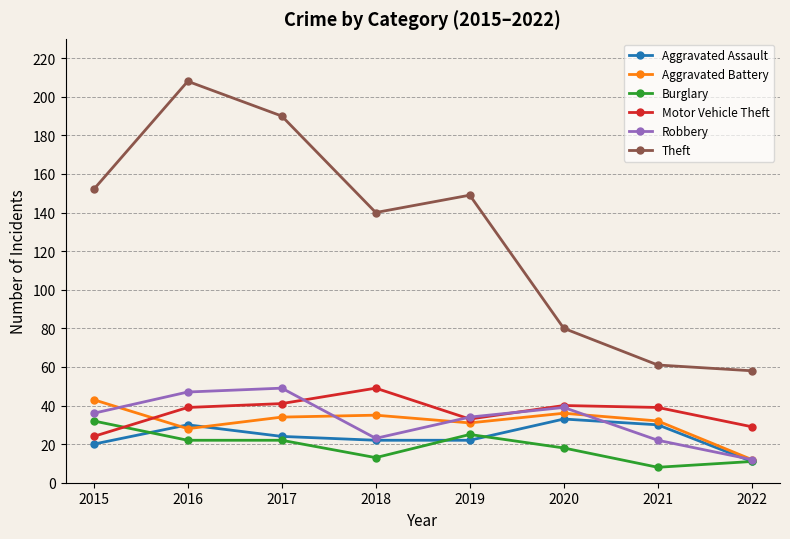

Is it true that Aggravated Assault equals 20 at 2015?

True